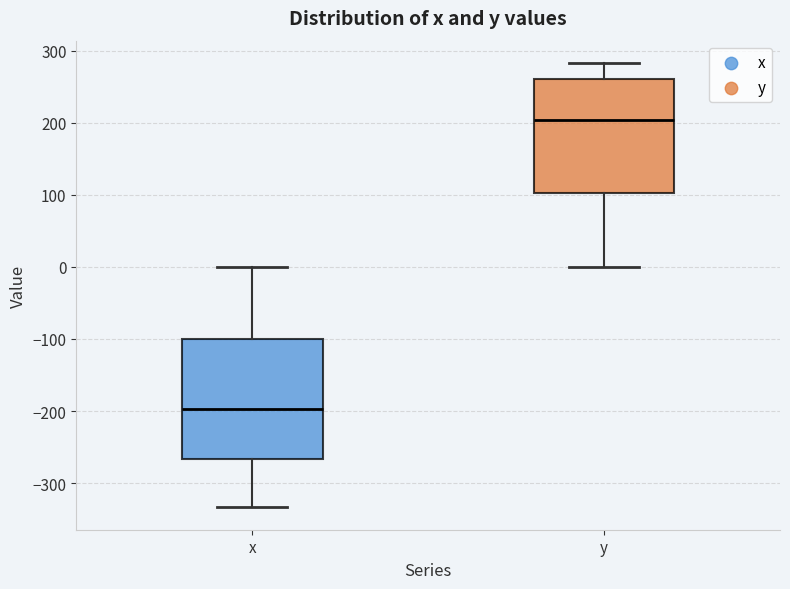

Reading left to right, transcribe this box plot: for each box, give where its median line is, the range the box spans, and where its two whiskers end, as read against the y-axis. The values are not printed on the chart, so give them approximately, as read against the axis.

x: median -200, box -270 to -100, whiskers -330 to 0
y: median 200, box 100 to 260, whiskers 0 to 280